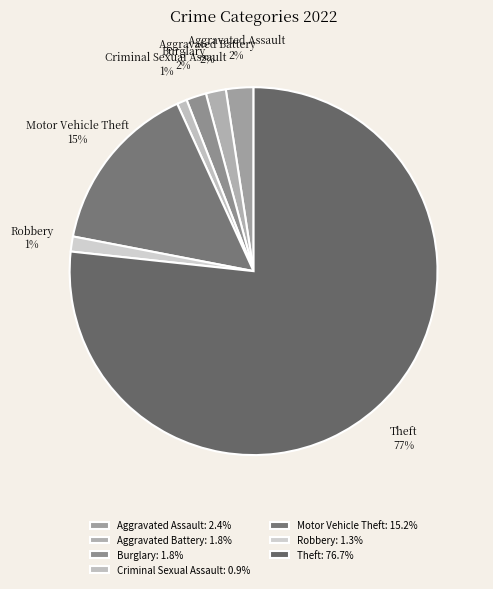

To the nearest percent, what is the average slice percentage?

14%